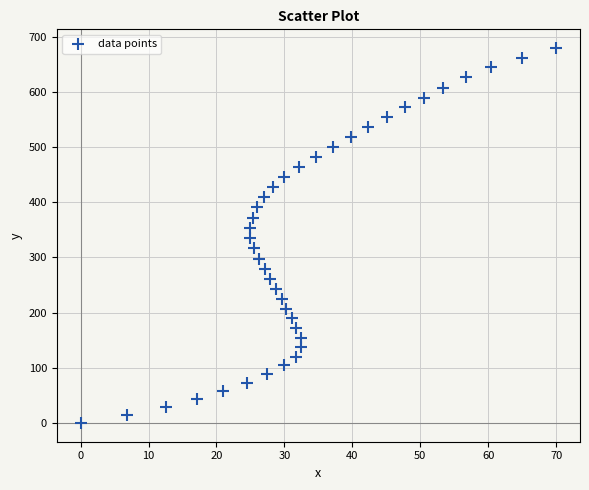

What is the range of Y values (max minus min)?

679.6